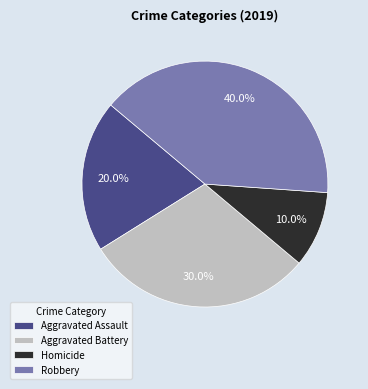

Rank the categories by value from highest to lowest.

Robbery, Aggravated Battery, Aggravated Assault, Homicide